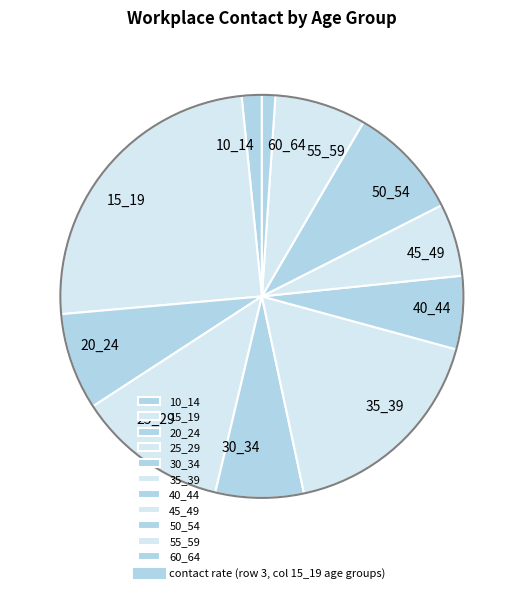

True or false: 20_24 accounts for 8% of the total.

True